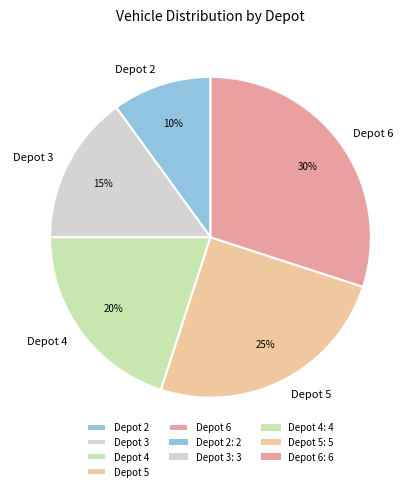

To the nearest percent, what is the combined percentage of Depot 5 and Depot 6?

55%